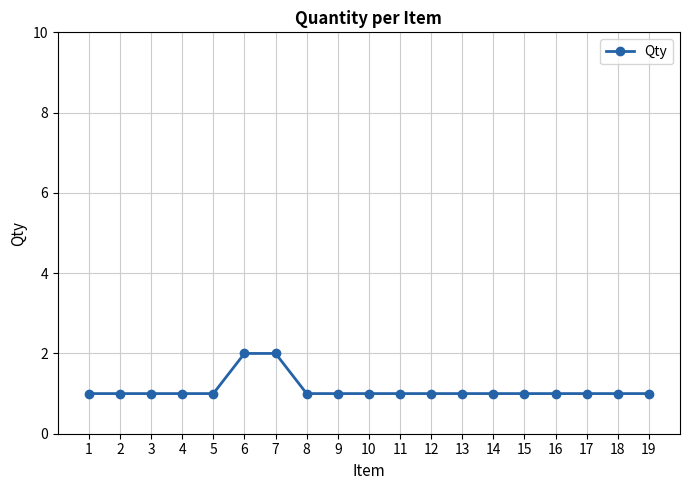

Reading left to right, transcribe all the data shown in this chart.

1=1	2=1	3=1	4=1	5=1	6=2	7=2	8=1	9=1	10=1	11=1	12=1	13=1	14=1	15=1	16=1	17=1	18=1	19=1